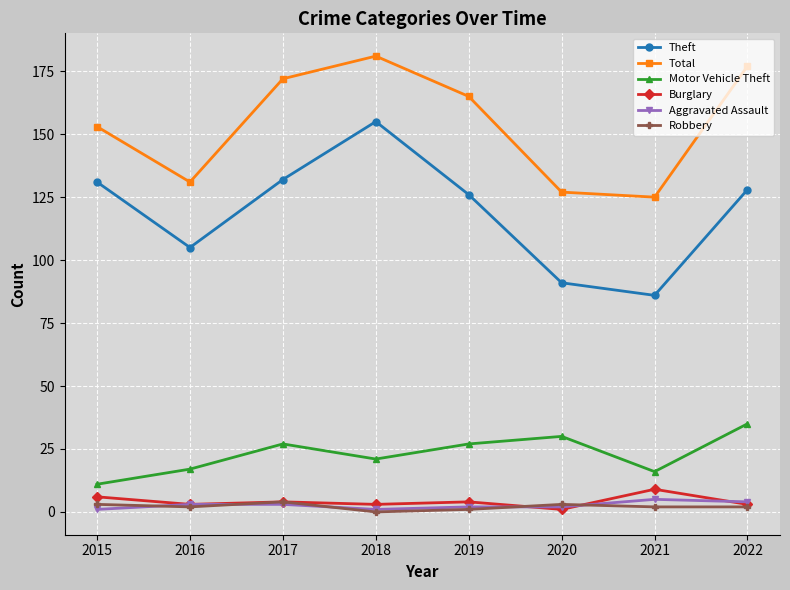

The value of Motor Vehicle Theft at 2018 is 21. True or false?

True